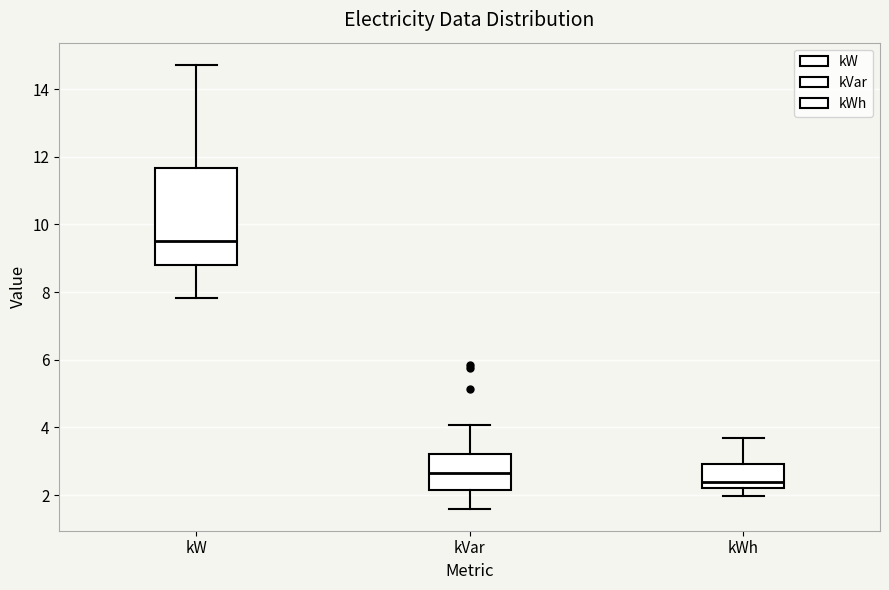

Where does the median line of the box for kW sit on the y-axis? The values are not printed on the chart, so give them approximately, as read against the axis.

9.6